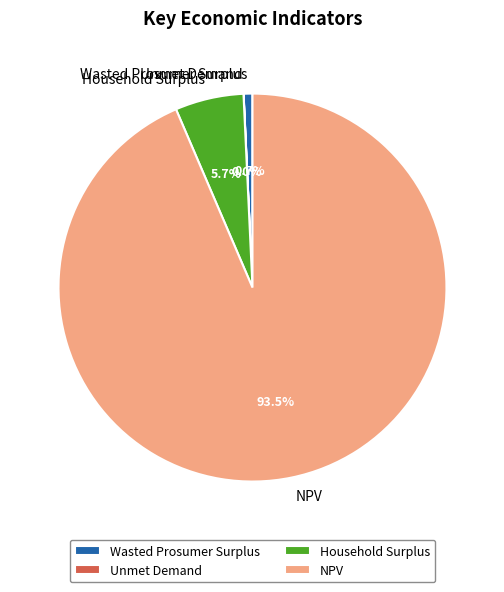

To the nearest percent, what percentage of the pie is Wasted Prosumer Surplus?

1%